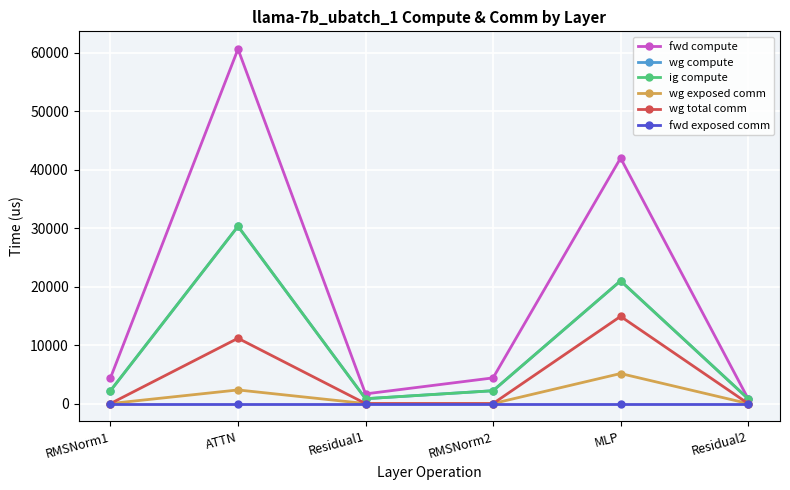

Is this an area chart (filled region under the line)?

No